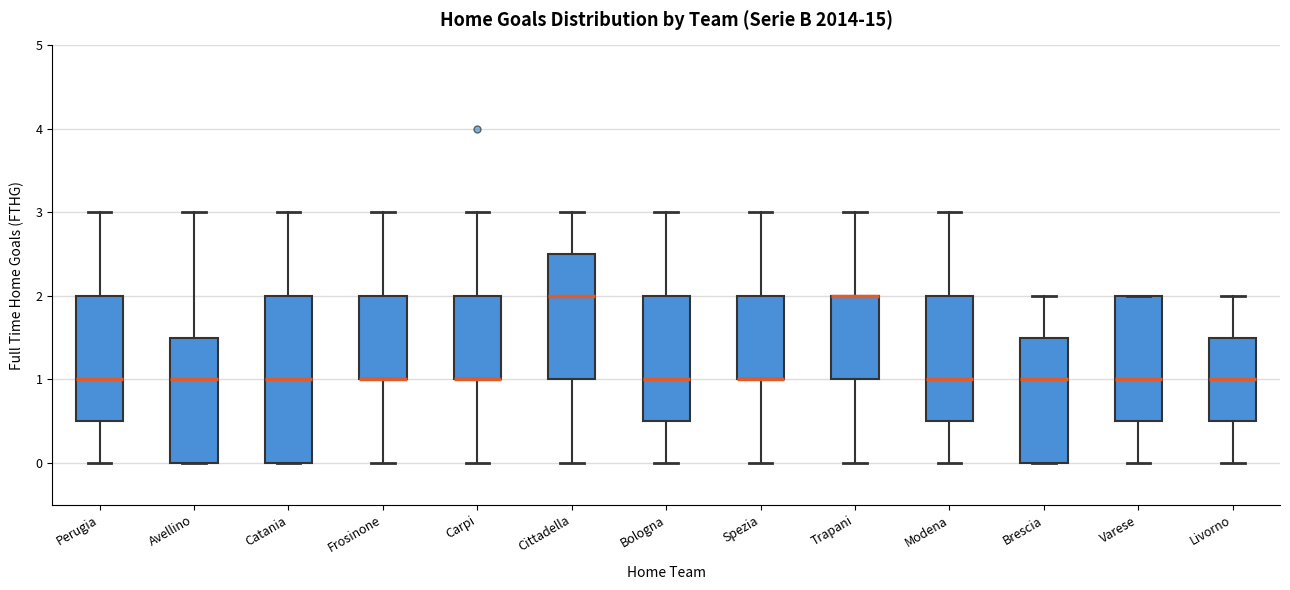

Where is the upper edge of the box for Perugia on the y-axis? The values are not printed on the chart, so give them approximately, as read against the axis.

2.0